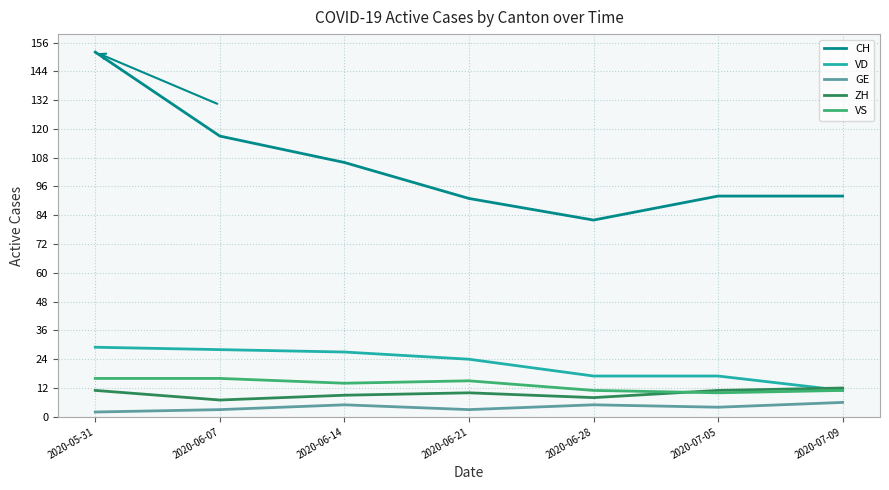

Reading left to right, transcribe all the data shown in this chart.

CH: 2020-05-31=152	2020-06-07=117	2020-06-14=106	2020-06-21=91	2020-06-28=82	2020-07-05=92	2020-07-09=92
VD: 2020-05-31=29	2020-06-07=28	2020-06-14=27	2020-06-21=24	2020-06-28=17	2020-07-05=17	2020-07-09=11
GE: 2020-05-31=2	2020-06-07=3	2020-06-14=5	2020-06-21=3	2020-06-28=5	2020-07-05=4	2020-07-09=6
ZH: 2020-05-31=11	2020-06-07=7	2020-06-14=9	2020-06-21=10	2020-06-28=8	2020-07-05=11	2020-07-09=12
VS: 2020-05-31=16	2020-06-07=16	2020-06-14=14	2020-06-21=15	2020-06-28=11	2020-07-05=10	2020-07-09=11